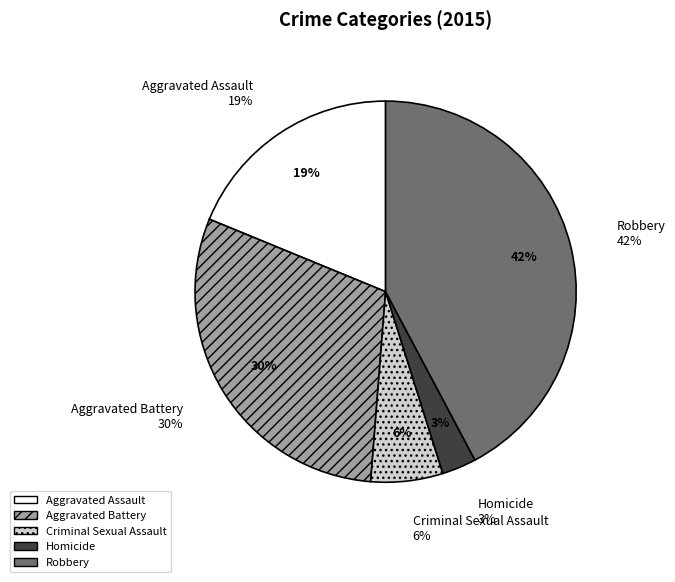

Does any single category account for the majority?

No